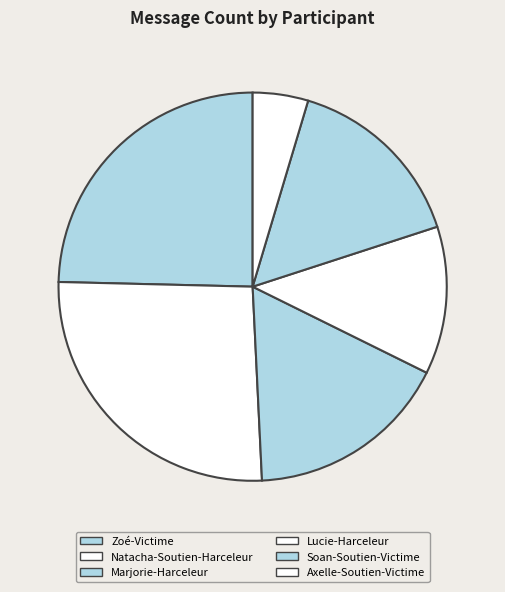

Is there any slice that represents more than half of the pie?

No